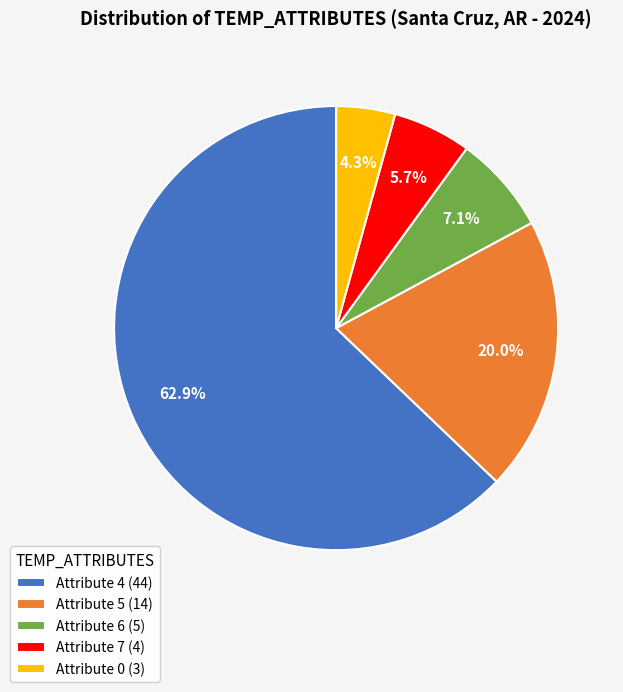

Does any single category account for the majority?

Yes